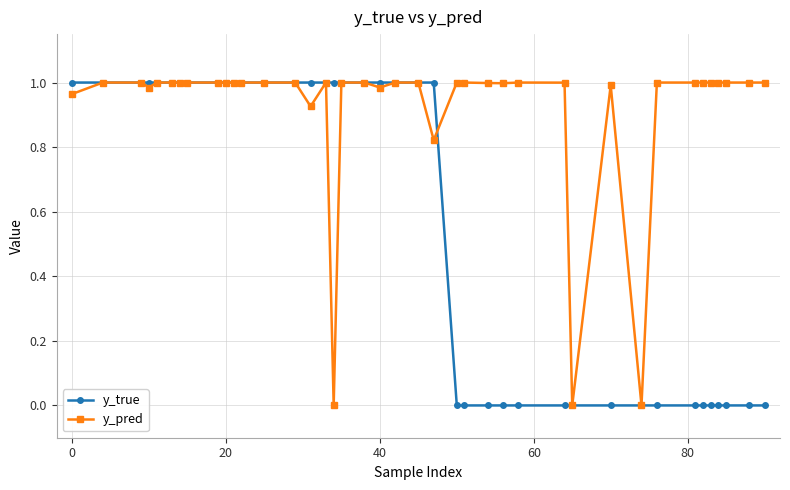

True or false: y_pred has more than 0 points higher than both neighbors.

True